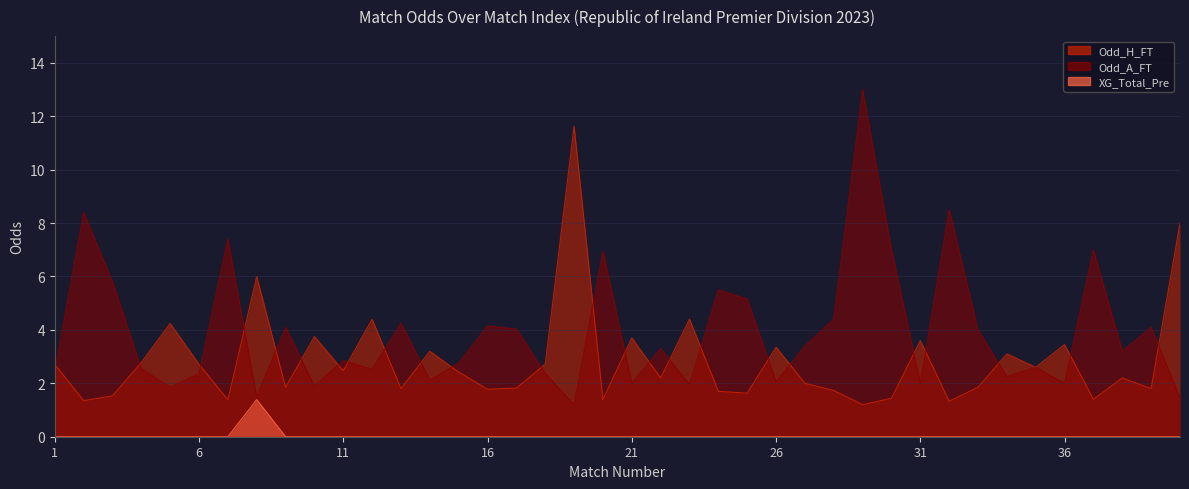

What is the difference between the Odd_A_FT values at 15 and 12?

0.2